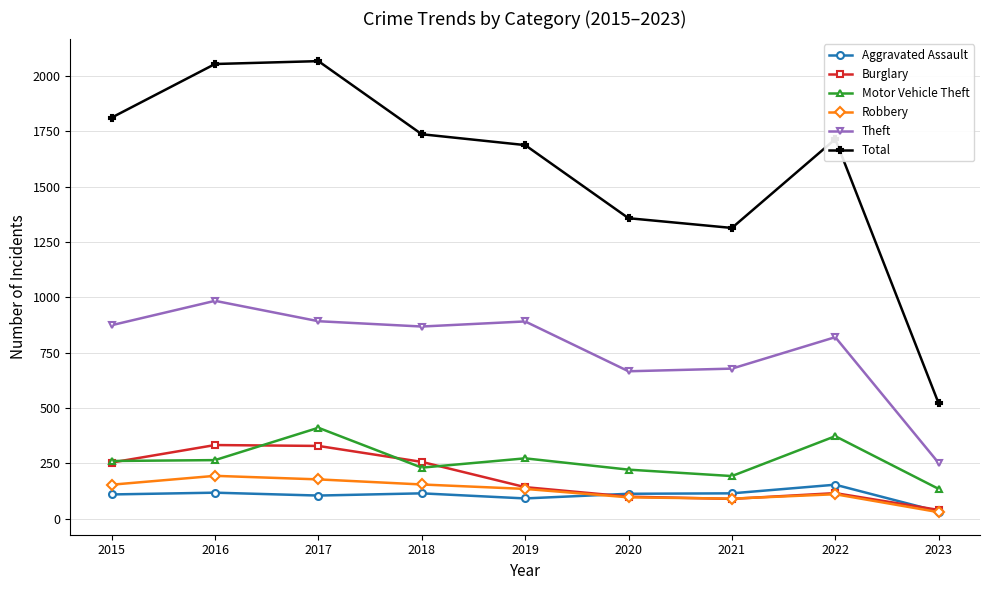

True or false: Theft and Aggravated Assault cross at least once.

False